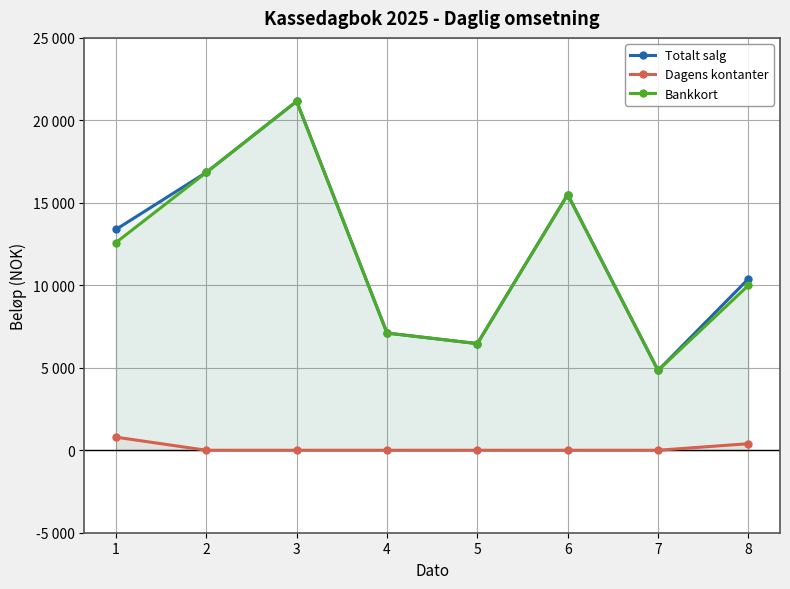

In Bankkort, how many points are lower than both neighbors (excluding endpoints)?

2